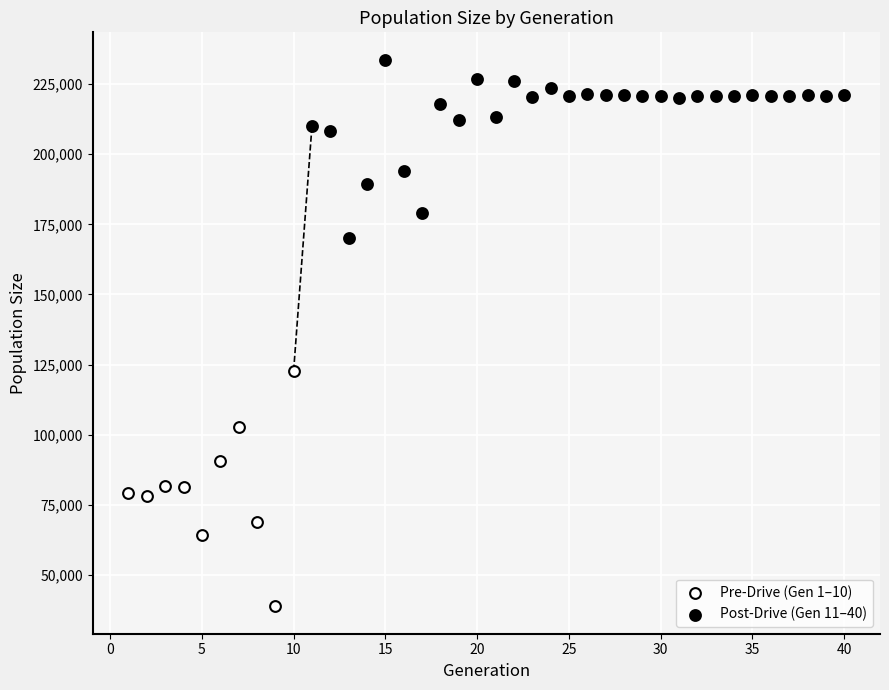

Which series has the largest Y range (max minus min)?

Pre-Drive (Gen 1–10)